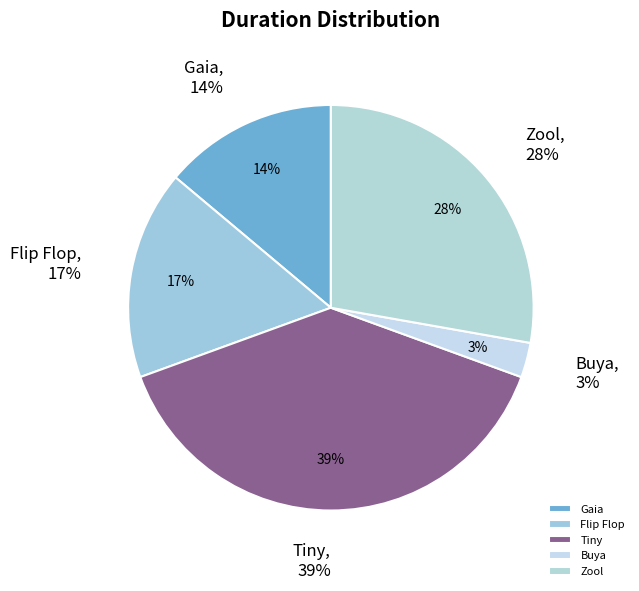

Rank the categories by value from highest to lowest.

Tiny, Zool, Flip Flop, Gaia, Buya